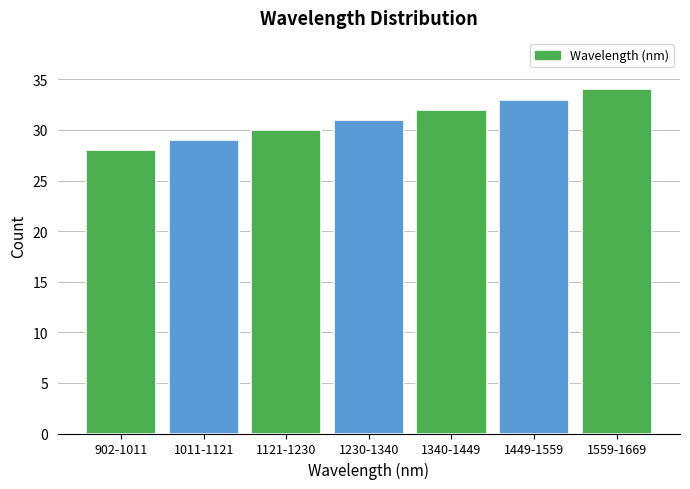

Reading left to right, extract all data points from this chart.

902-1011=28	1011-1121=29	1121-1230=30	1230-1340=31	1340-1449=32	1449-1559=33	1559-1669=34